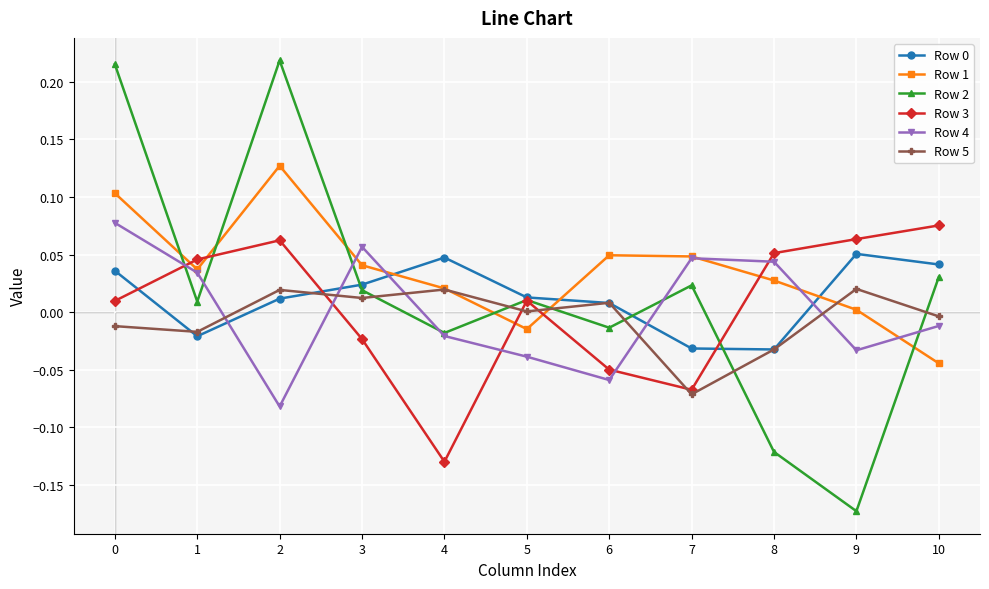

How many data points in Row 3 are less than 0?

4